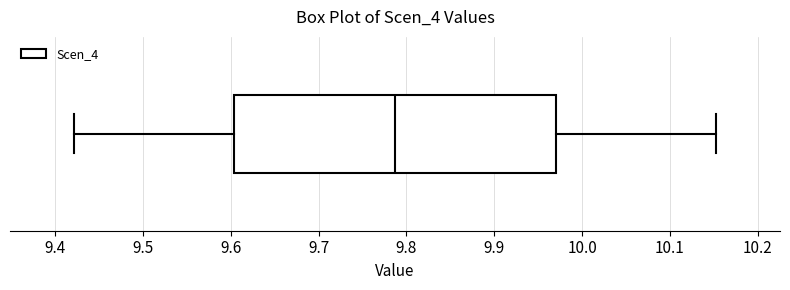

Transcribe this box plot: give where the median line is, the range the box spans, and where the two whiskers end, as read against the x-axis. The values are not printed on the chart, so give them approximately, as read against the axis.

median 9.79, box 9.60 to 9.97, whiskers 9.42 to 10.15